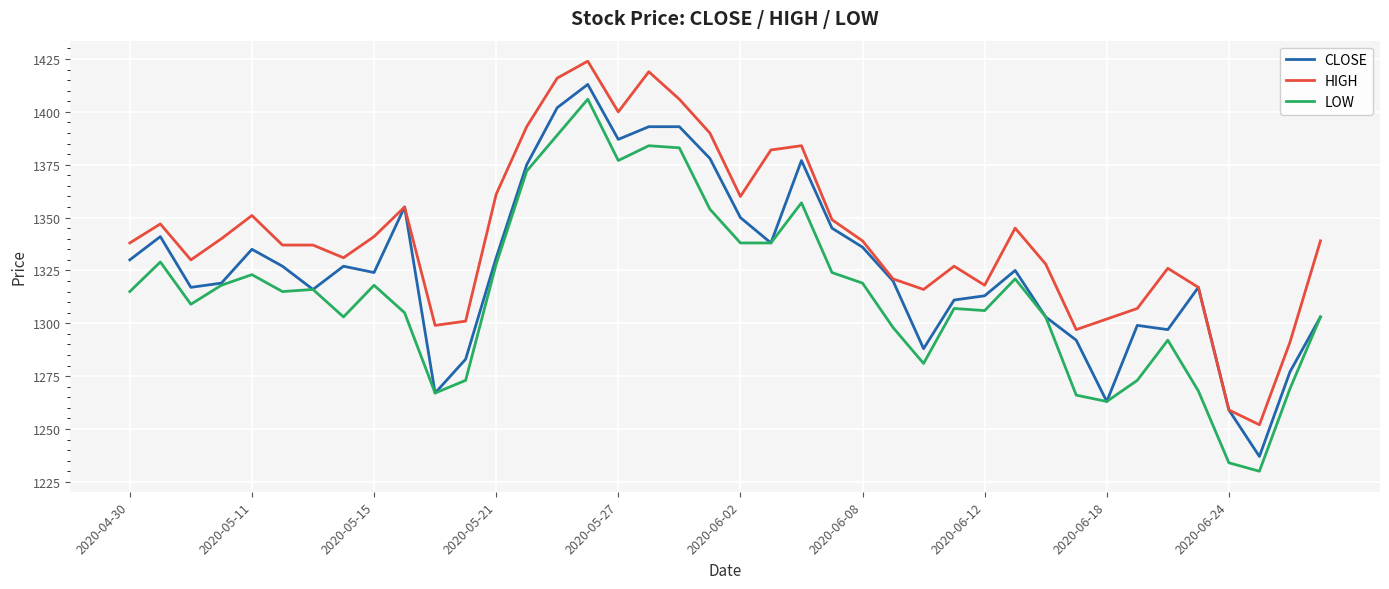

Rank the series by their average value, from highest to lowest.

HIGH, CLOSE, LOW